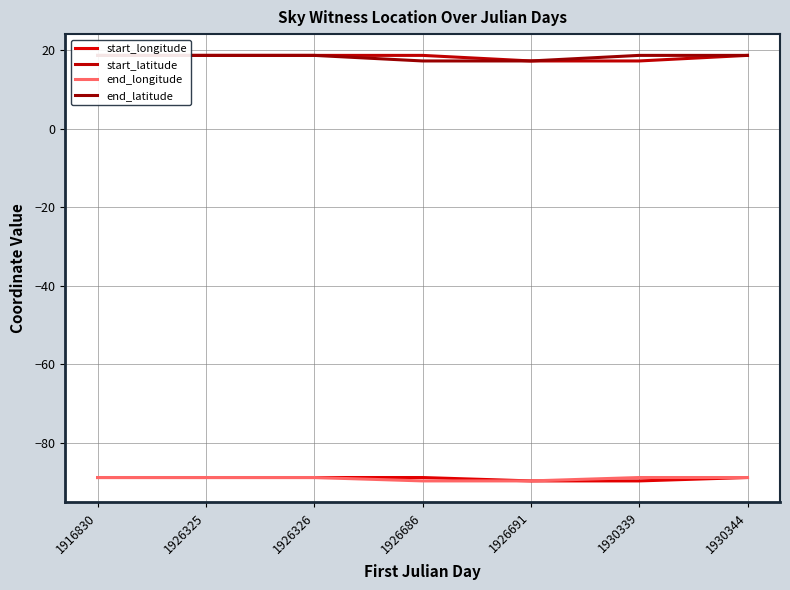

Rank the series by their maximum value, from highest to lowest.

start_latitude, end_latitude, start_longitude, end_longitude